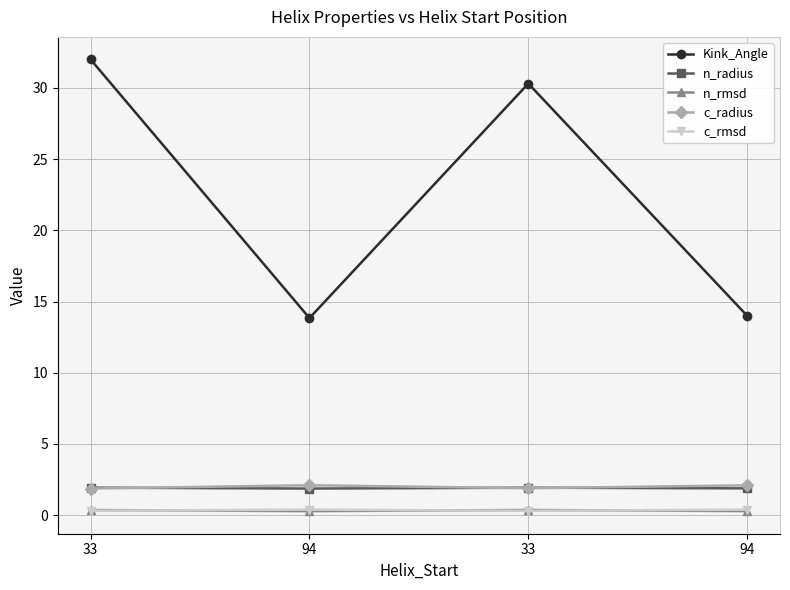

What are all the series names shown in the legend?

Kink_Angle, n_radius, n_rmsd, c_radius, c_rmsd